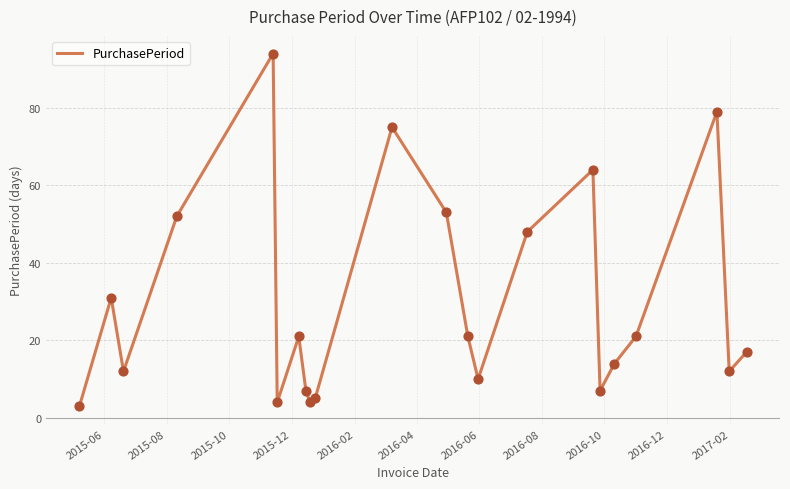

What is the smallest value displayed?

3